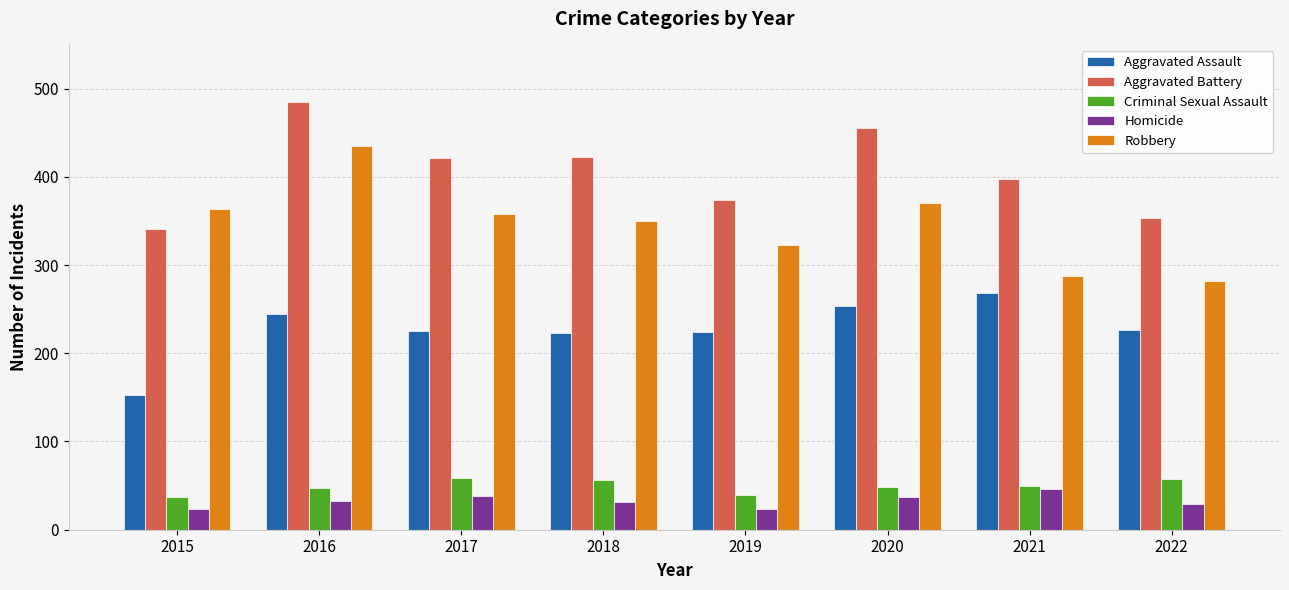

The value of Robbery at 2015 is 579. True or false?

False